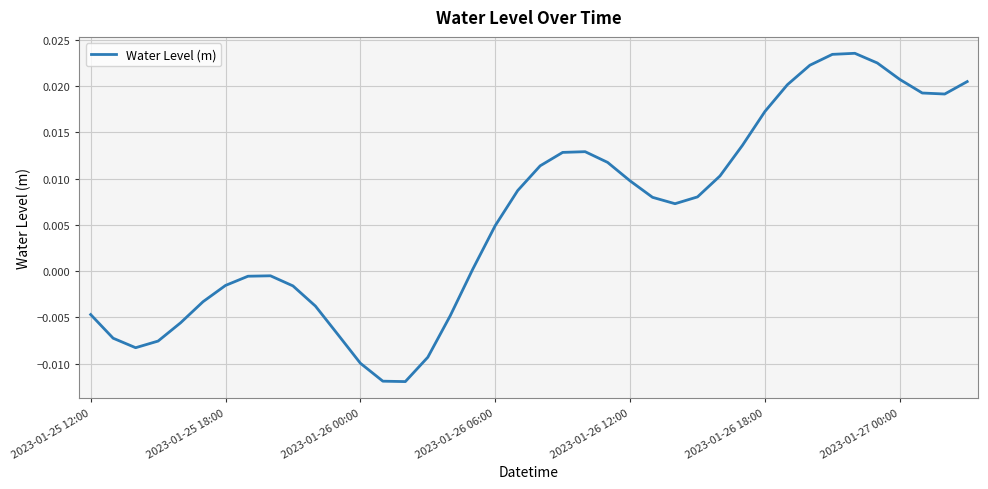

How many lines are shown in the chart?

1